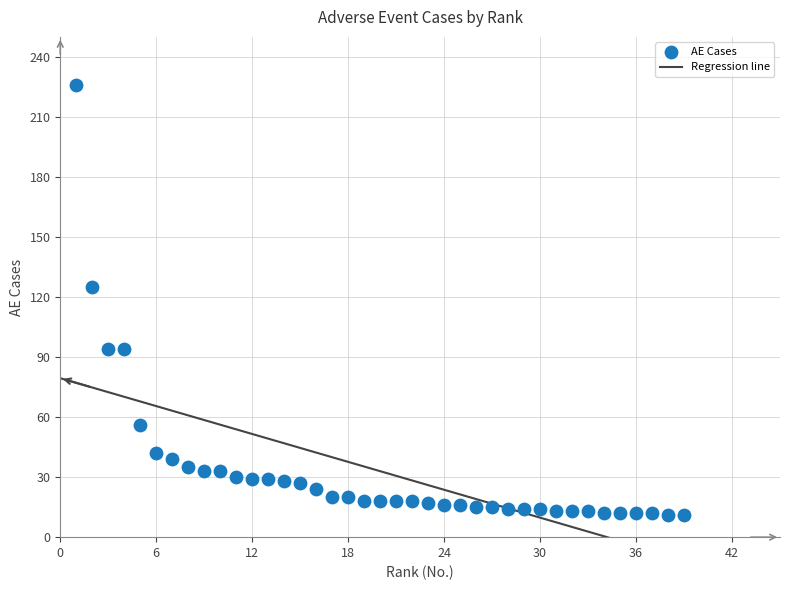

What is the range of Y values (max minus min)?

215